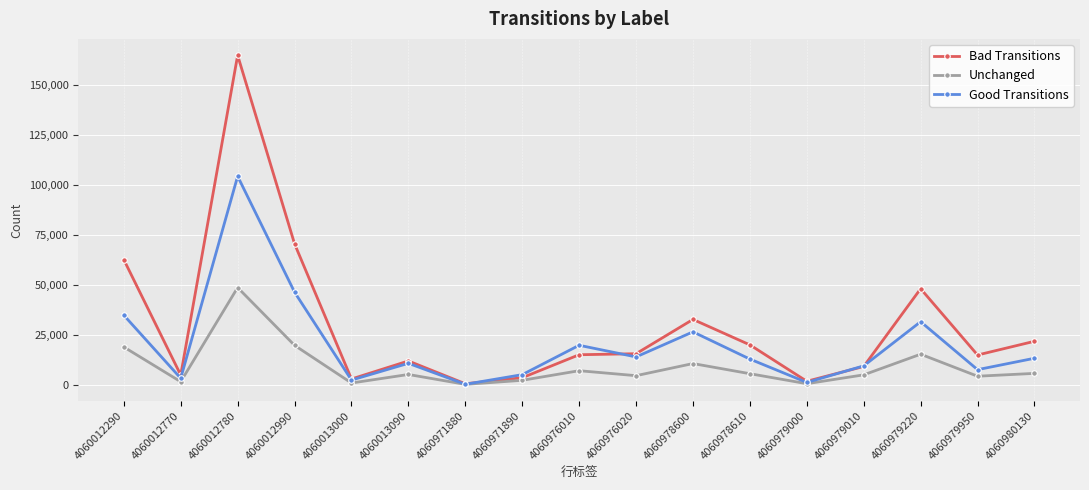

Which series has the largest range (max minus min)?

Bad Transitions